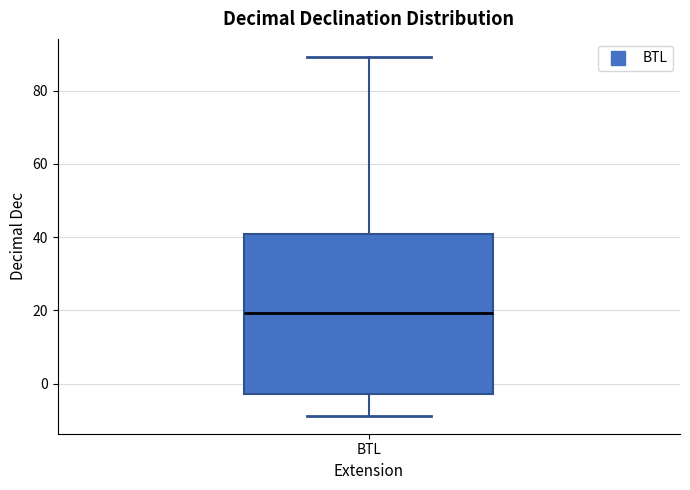

Where is the upper edge of the box for BTL on the y-axis? The values are not printed on the chart, so give them approximately, as read against the axis.

40